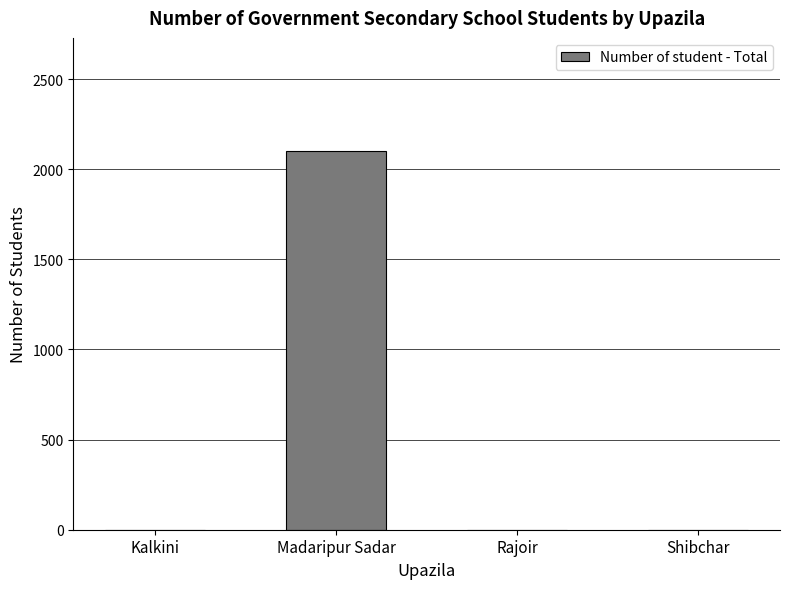

Is it true that the value at Kalkini is 0?

True